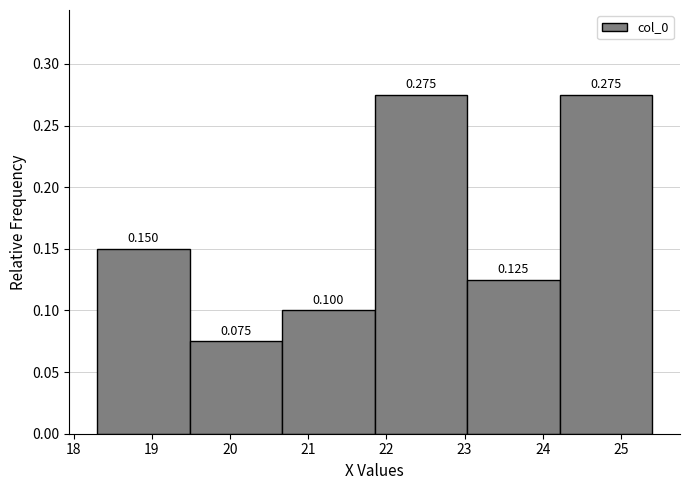

What is the height of the bar covering 18.3 to 19.5 on the x-axis? The bar edges are not printed on the chart, so give them approximately, as read against the axis.

0.150